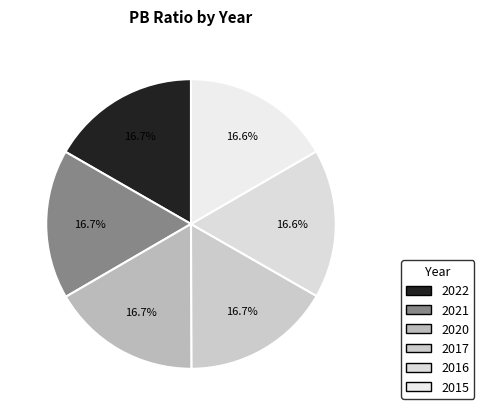

Count the number of slices in the pie.

6